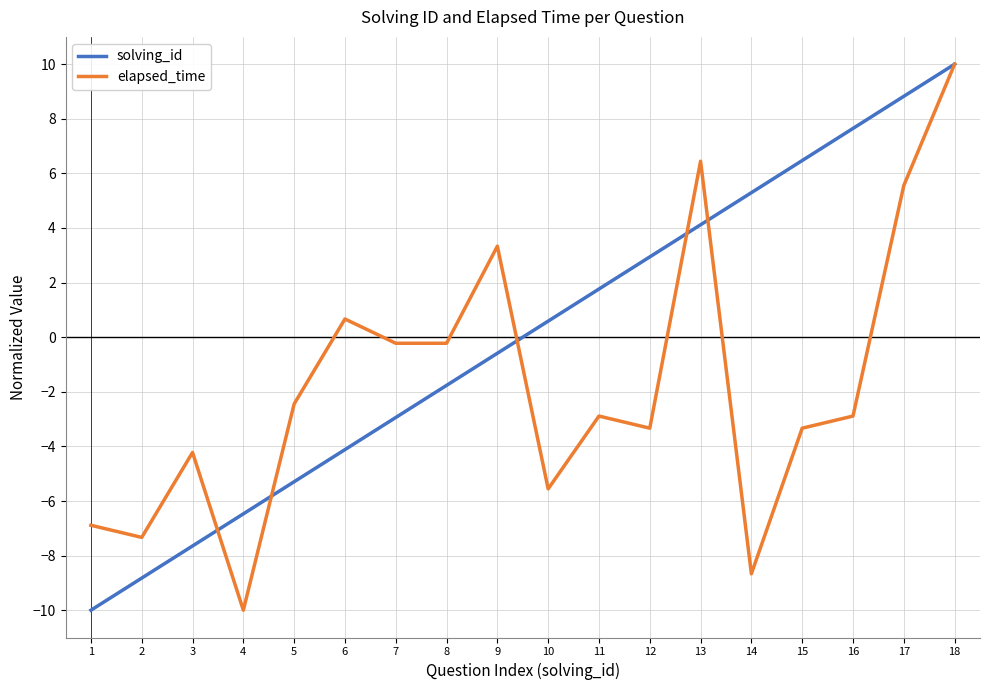

Reading left to right, what are all the values shown in this chart?

solving_id: 1=-10.0	2=-8.8	3=-7.6	4=-6.5	5=-5.3	6=-4.1	7=-2.9	8=-1.8	9=-0.6	10=0.6	11=1.8	12=2.9	13=4.1	14=5.3	15=6.5	16=7.6	17=8.8	18=10.0
elapsed_time: 1=-6.9	2=-7.3	3=-4.2	4=-10.0	5=-2.4	6=0.7	7=-0.2	8=-0.2	9=3.3	10=-5.6	11=-2.9	12=-3.3	13=6.4	14=-8.7	15=-3.3	16=-2.9	17=5.6	18=10.0